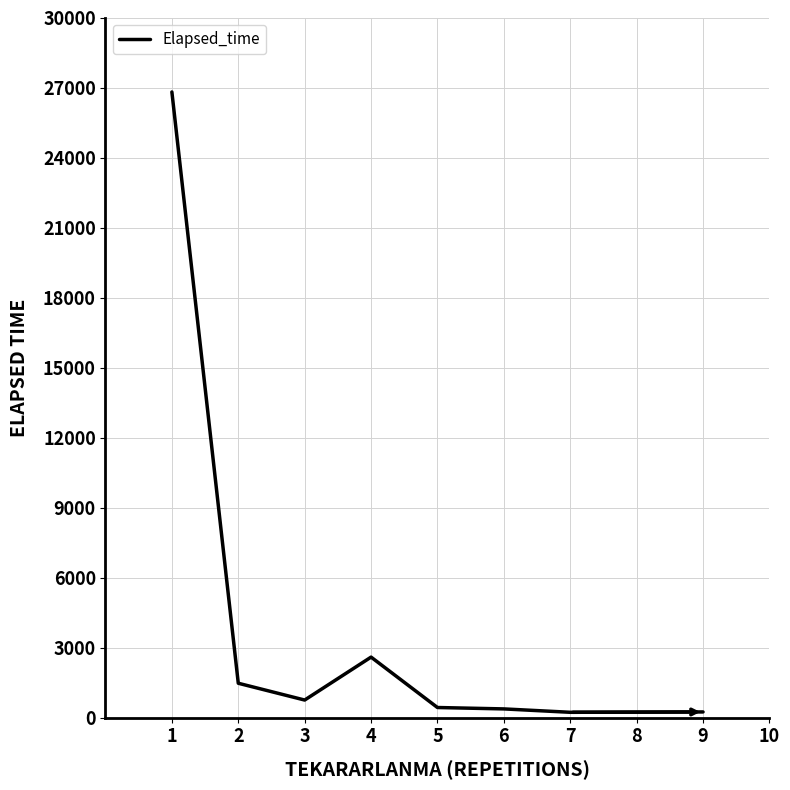

Is it true that the value at 4 is 1625?

False